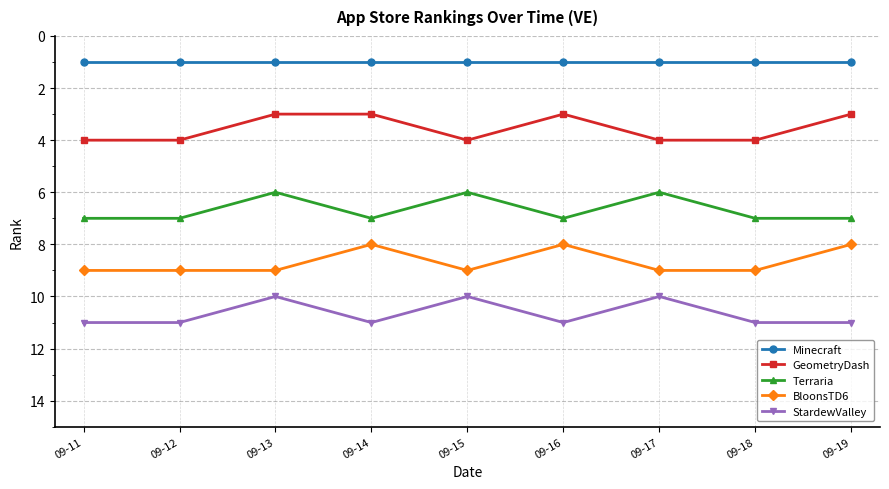

Rank the series by their maximum value, from lowest to highest.

Minecraft, GeometryDash, Terraria, BloonsTD6, StardewValley